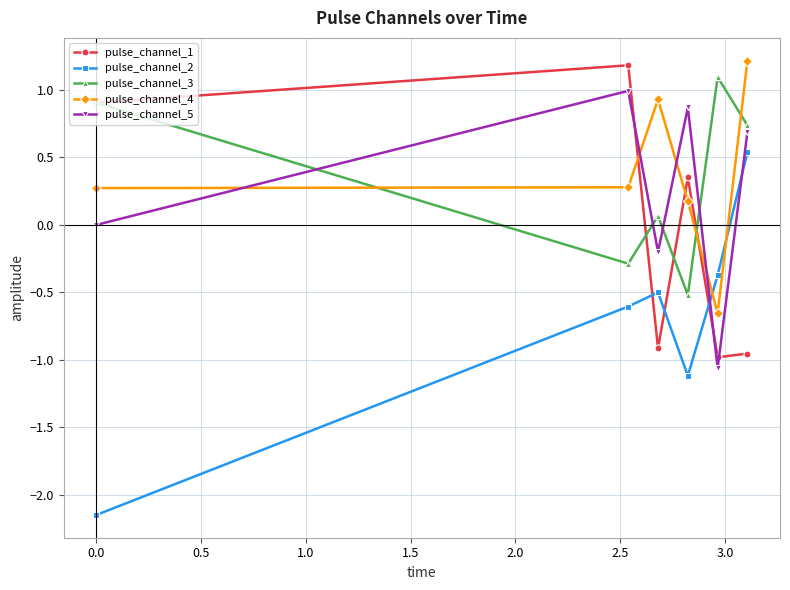

How many negative values does the pulse_channel_2 series have?

5